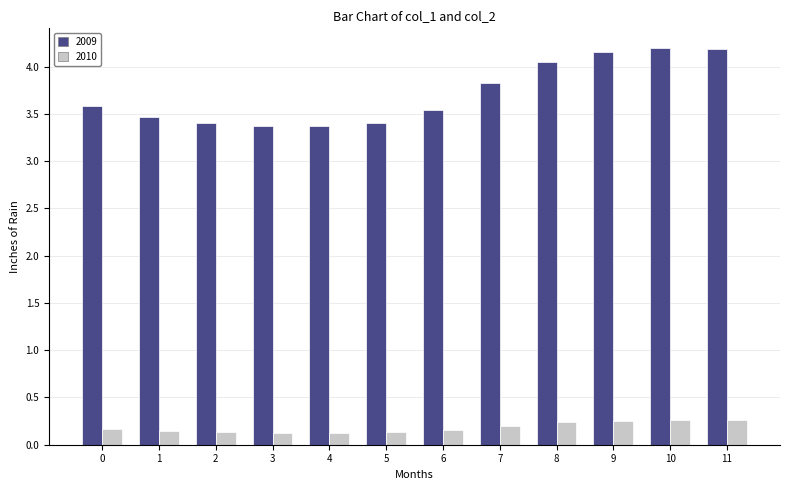

How many data points does each series have?

12